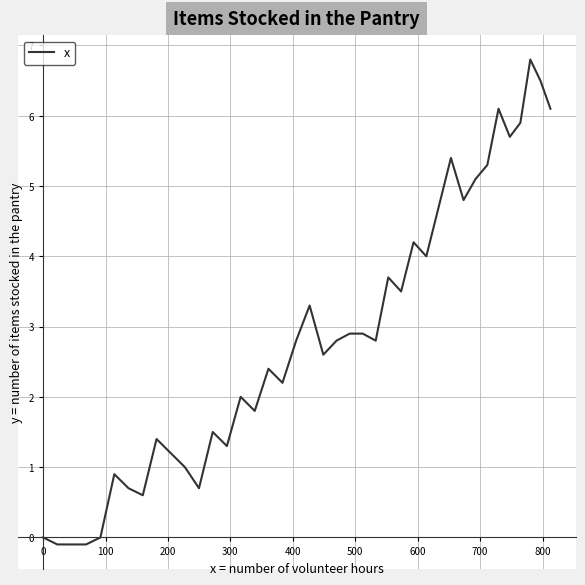

What is the maximum value shown in the chart?

6.8